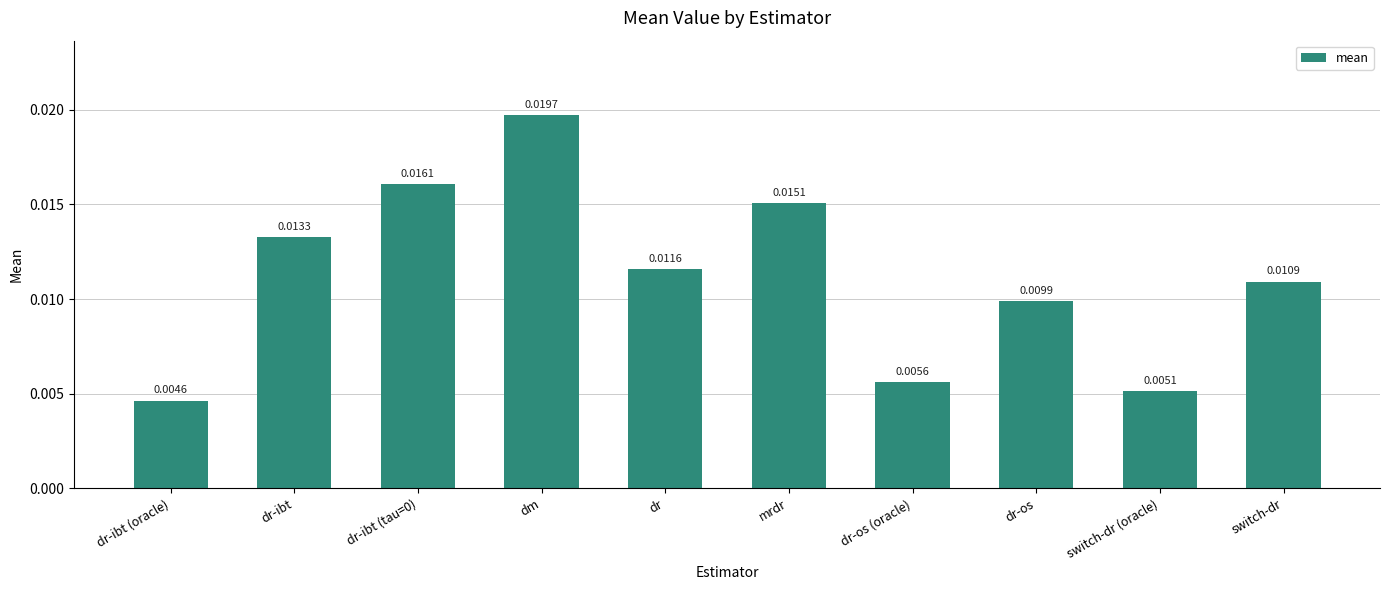

At which label is the value closest to 0?

dr-ibt (oracle)